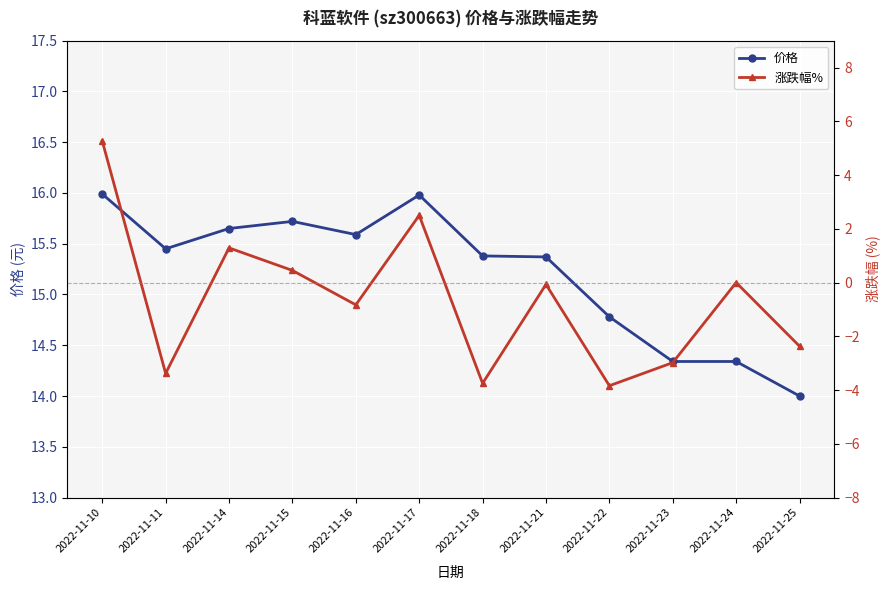

Which series has the largest total across all categories?

价格